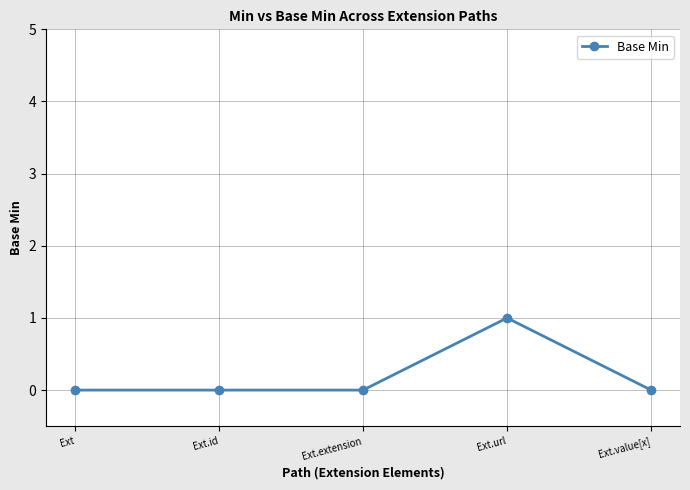

True or false: the data has more than 0 interior local peaks.

True